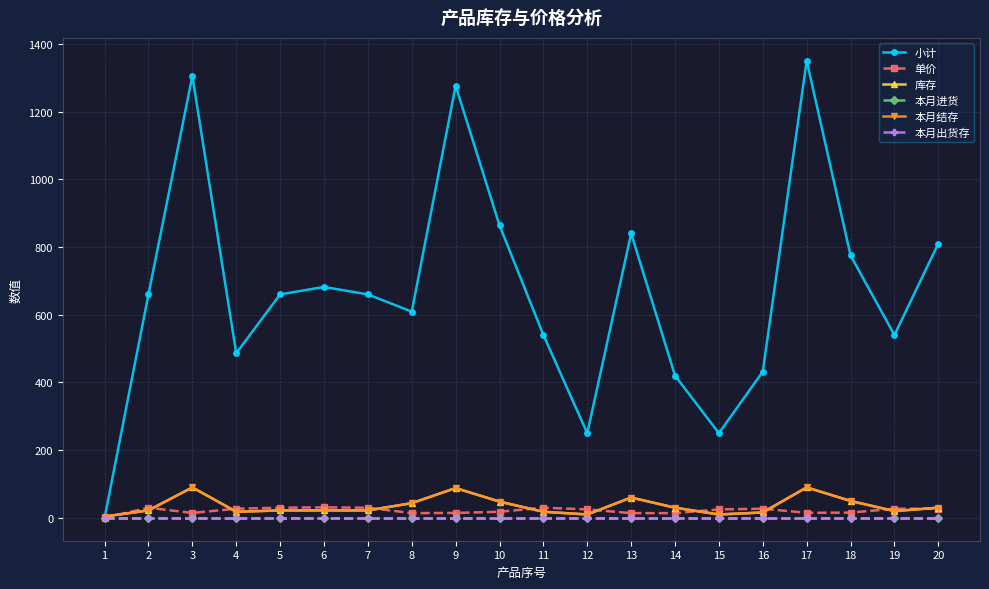

Does the chart have visible grid lines?

Yes